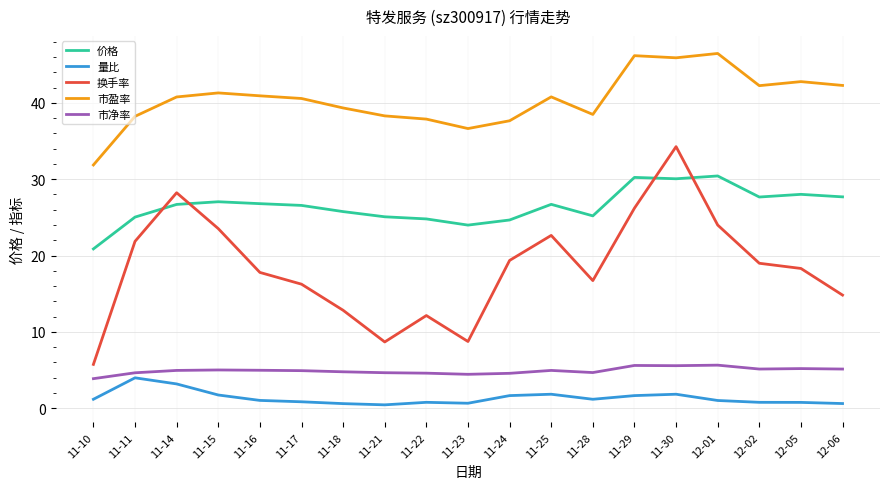

At which label does 换手率 reach its minimum?

11-10